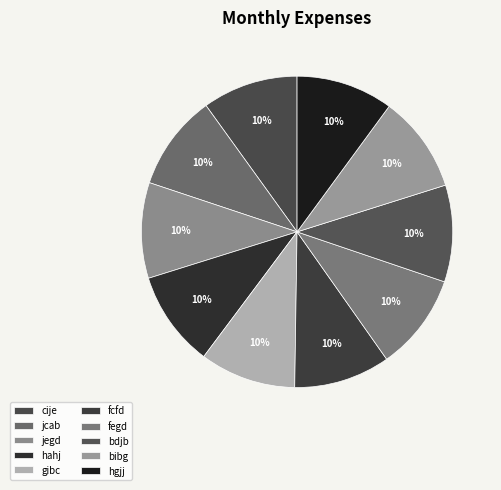

Does bdjb account for over 50% of the chart?

No